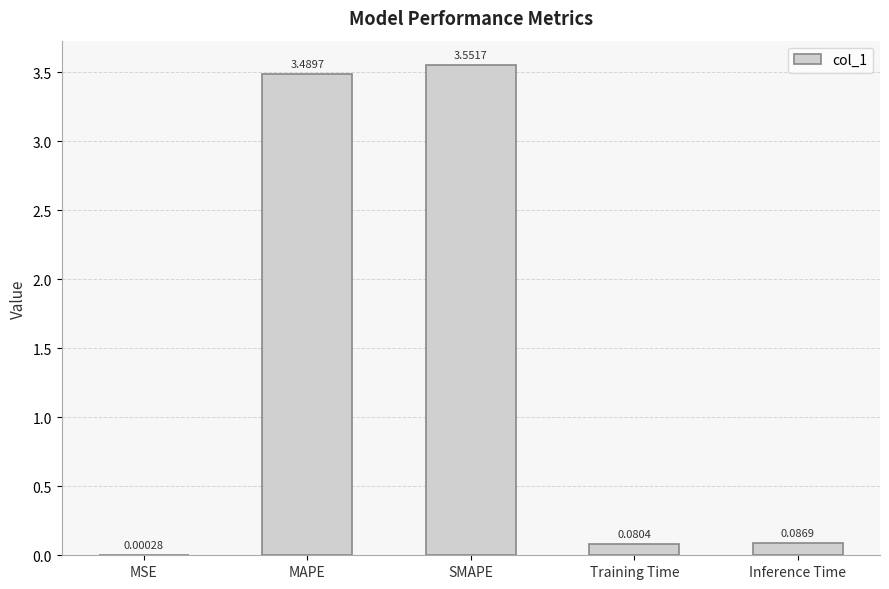

Where is the data nearest to the value 1?

Inference Time